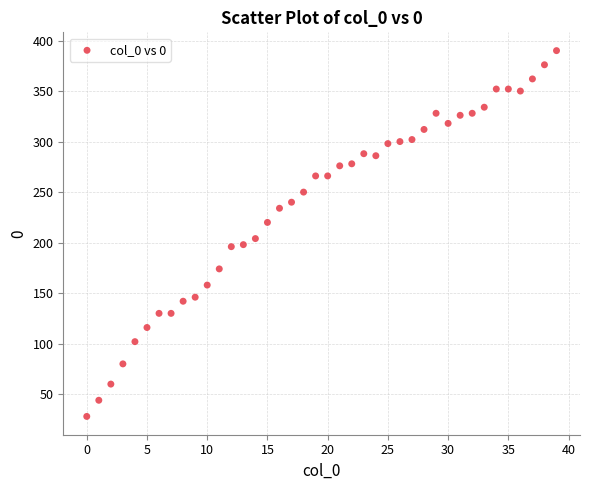

What is the range of Y values (max minus min)?

362